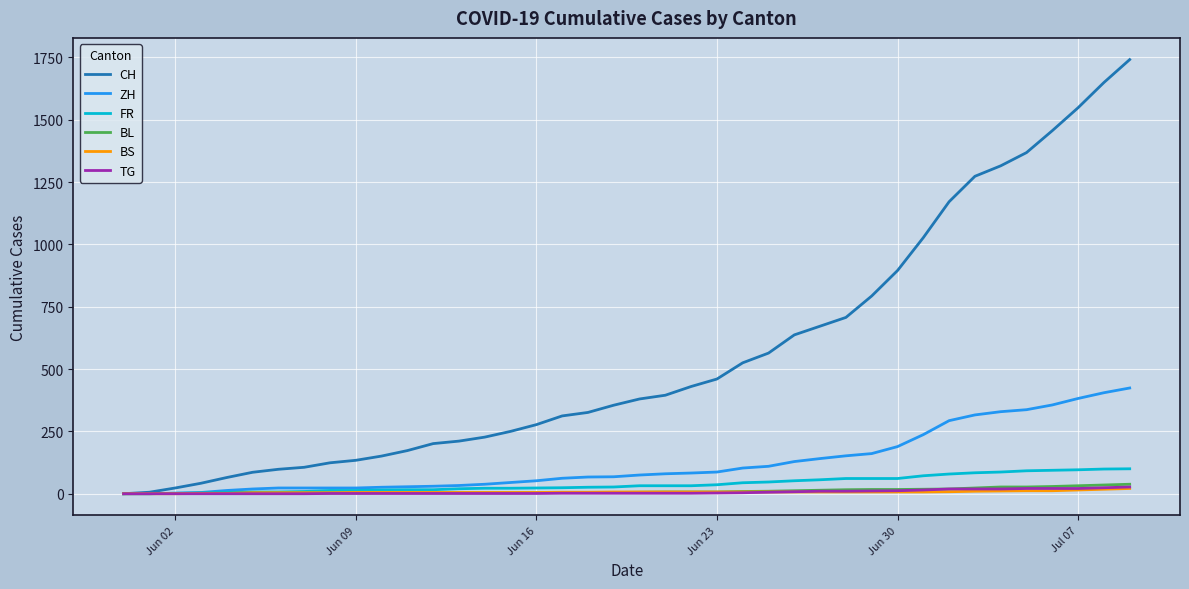

Which series has the largest total across all categories?

CH